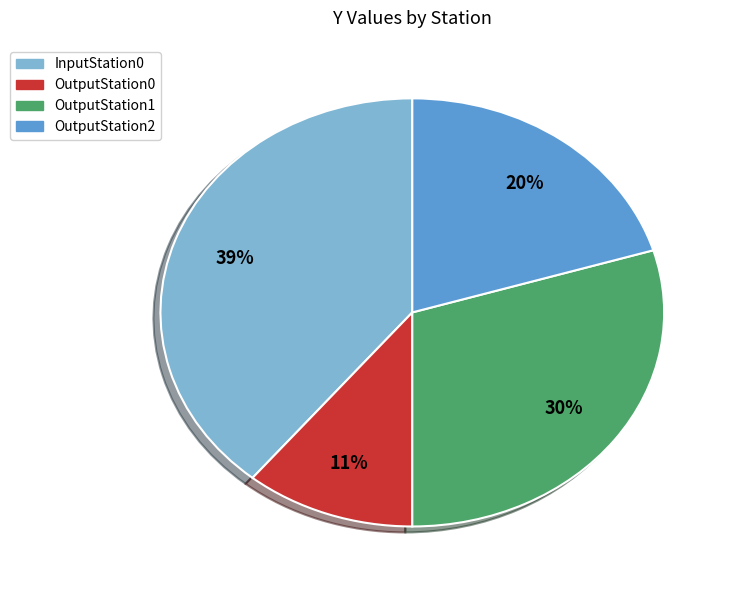

Rank the categories by value from highest to lowest.

InputStation0, OutputStation1, OutputStation2, OutputStation0